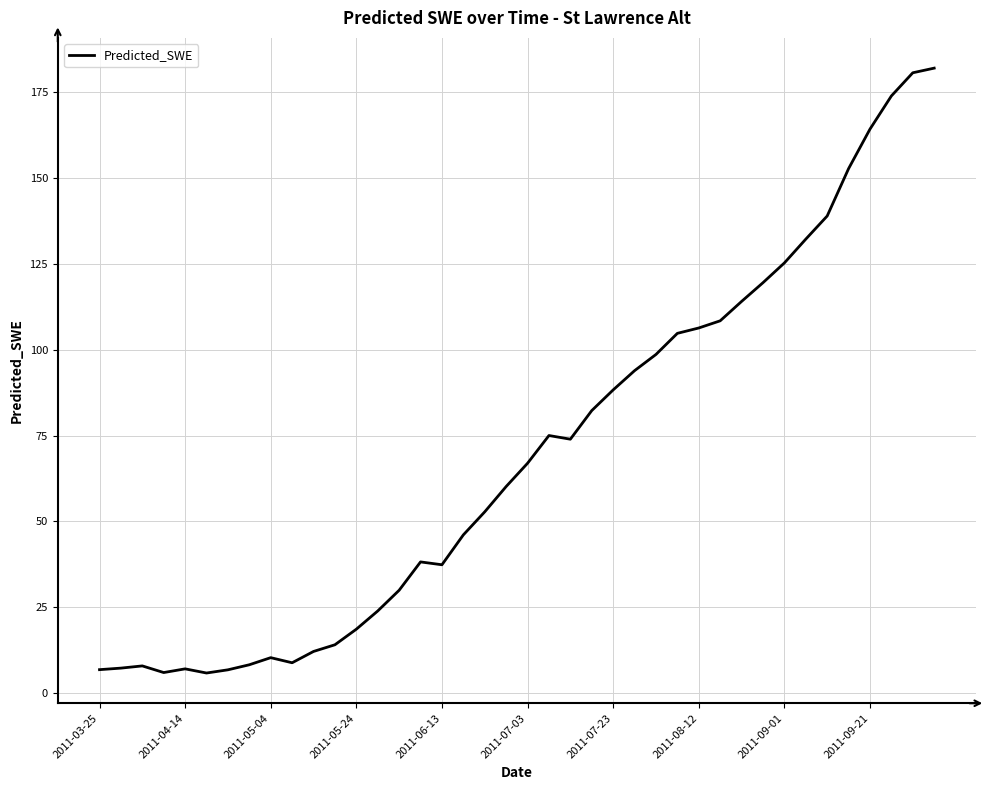

What is the difference between the maximum and minimum values?

175.9